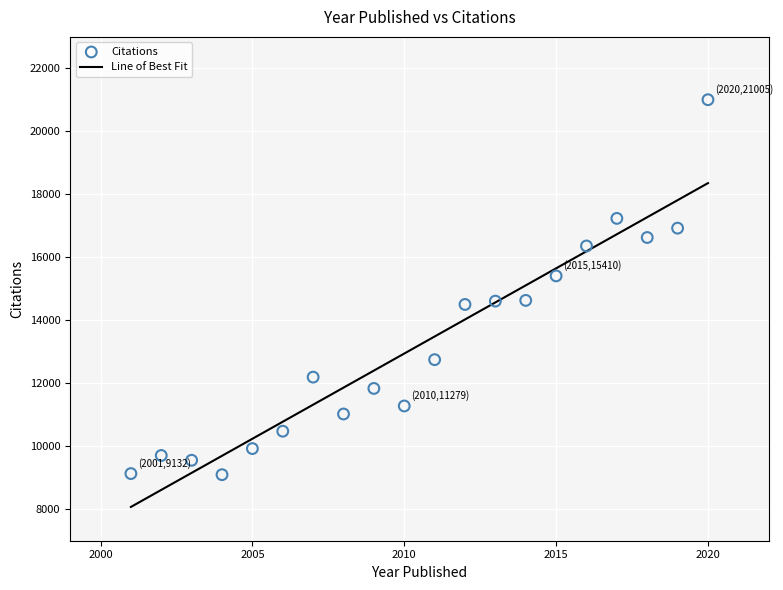

What is the range of Y values (max minus min)?

11908